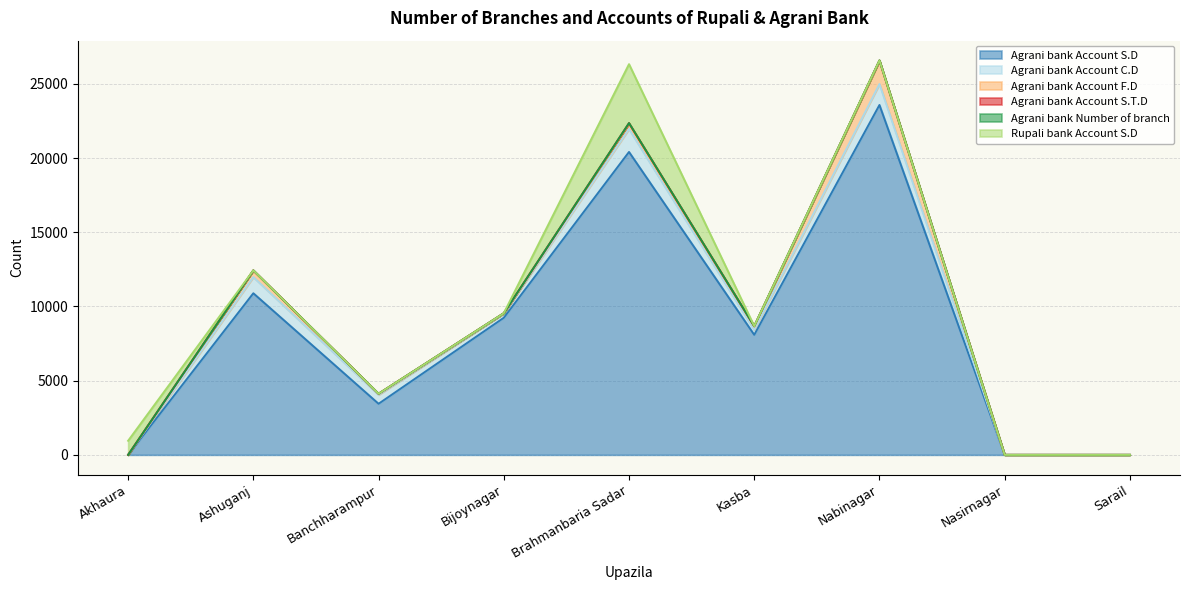

At which label is Agrani bank Account S.D closest to 11788?

Ashuganj